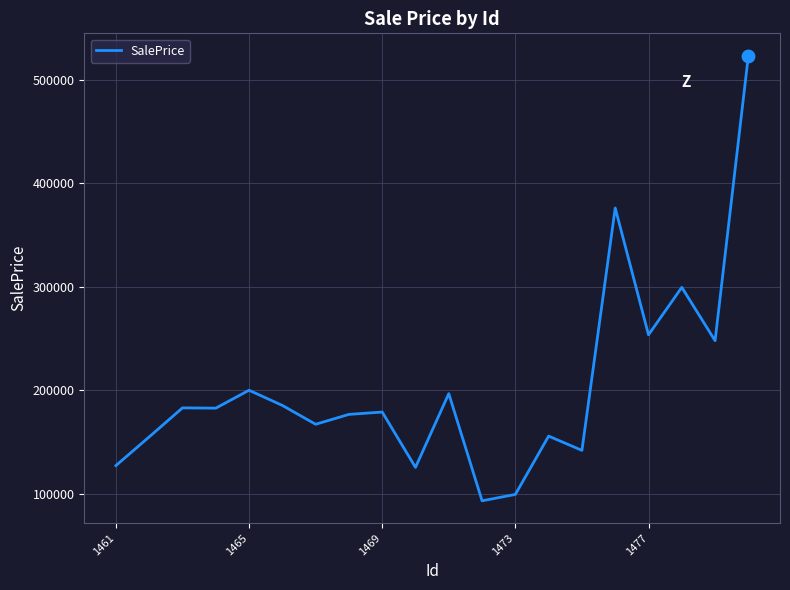

What is the smallest value displayed?

93155.0